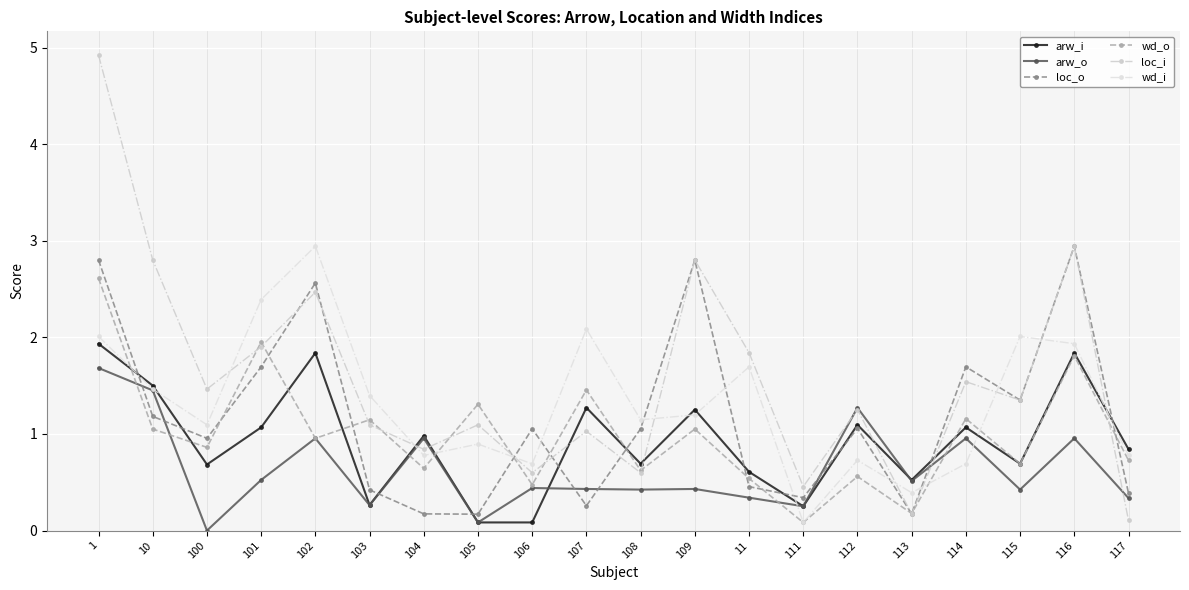

What is the total value across all series at 107?

6.5